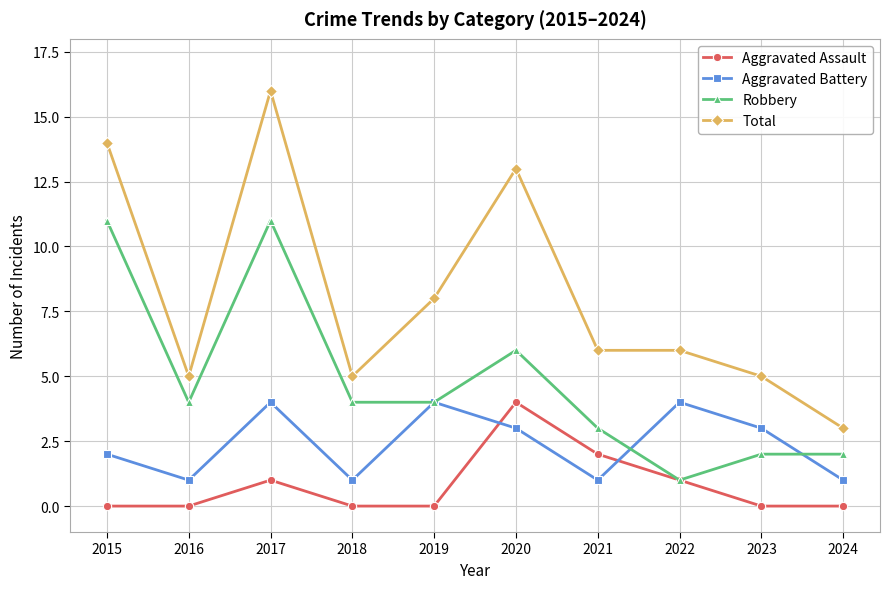

What is the highest value of the Aggravated Battery series?

4